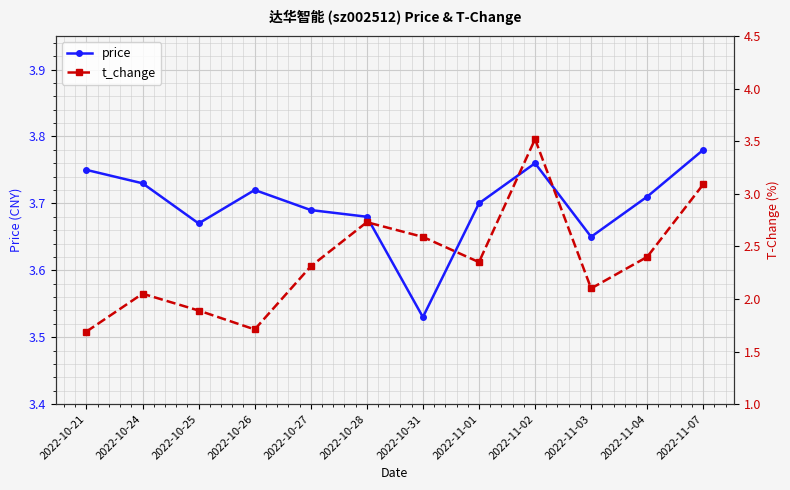

True or false: t_change has a value of 2.0 at 2022-10-24.

True